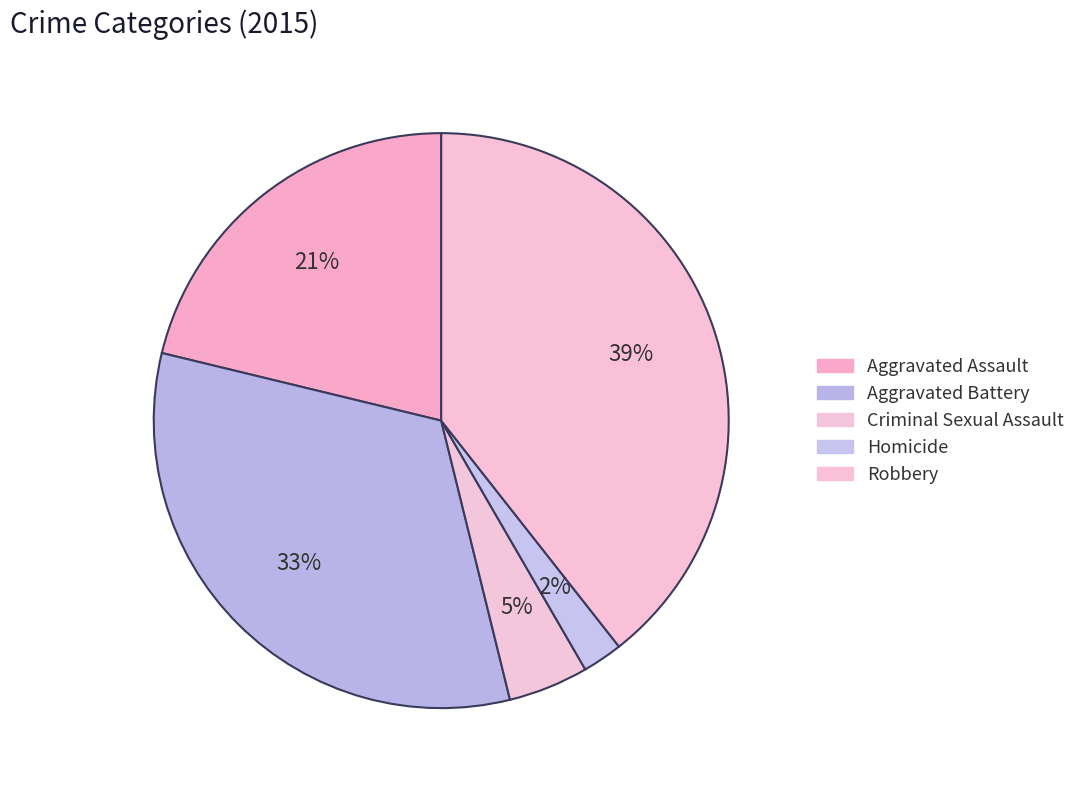

Does Criminal Sexual Assault account for over 50% of the chart?

No